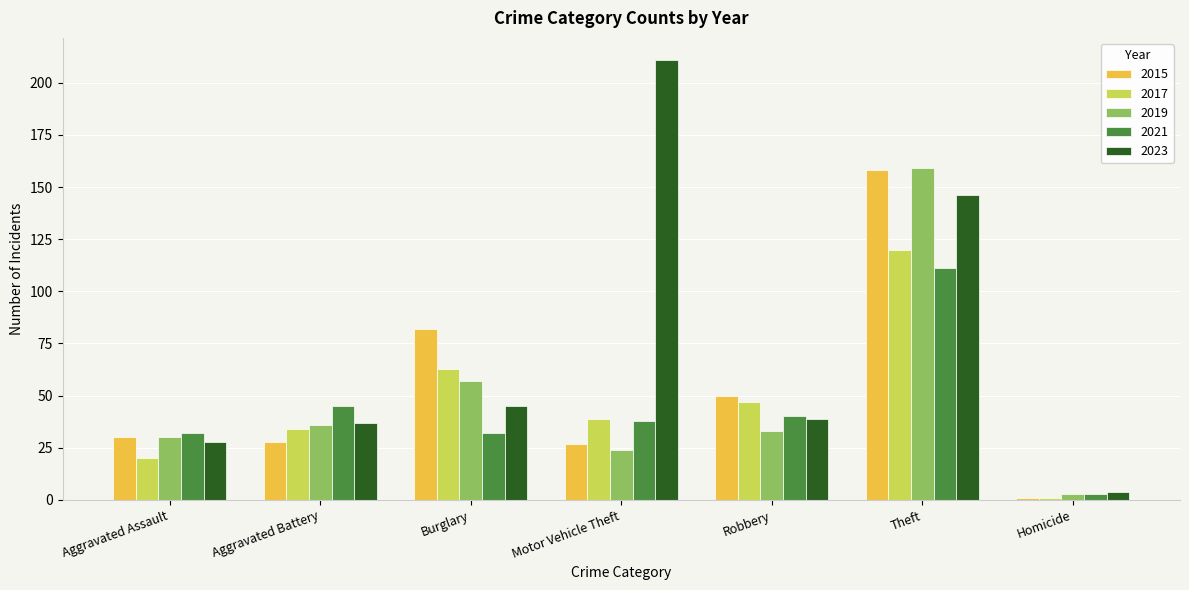

What is the approximate value of 2019 at Theft?

159